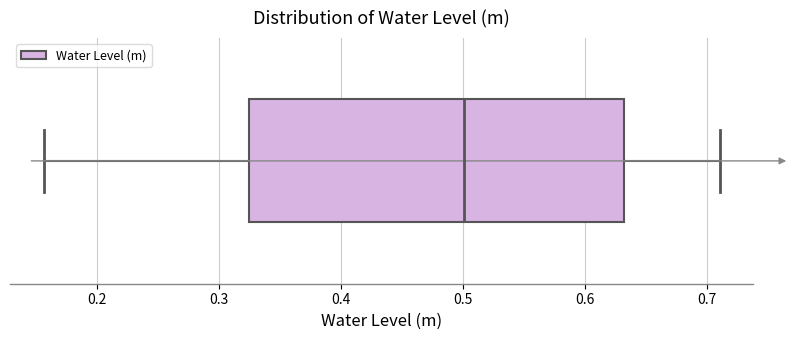

Where is the left edge of the box on the x-axis? The values are not printed on the chart, so give them approximately, as read against the axis.

0.33